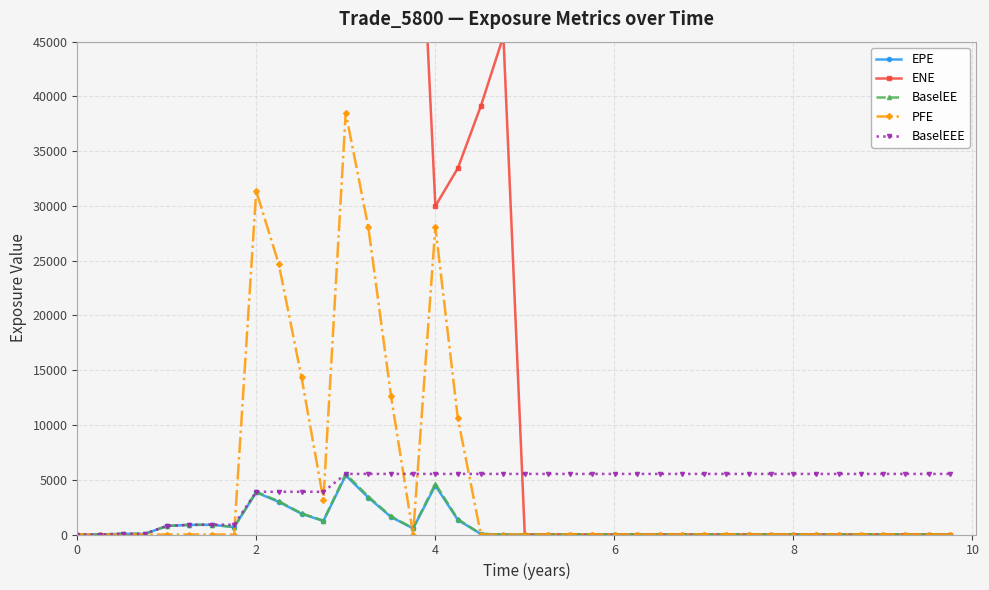

How many lines are shown in the chart?

5